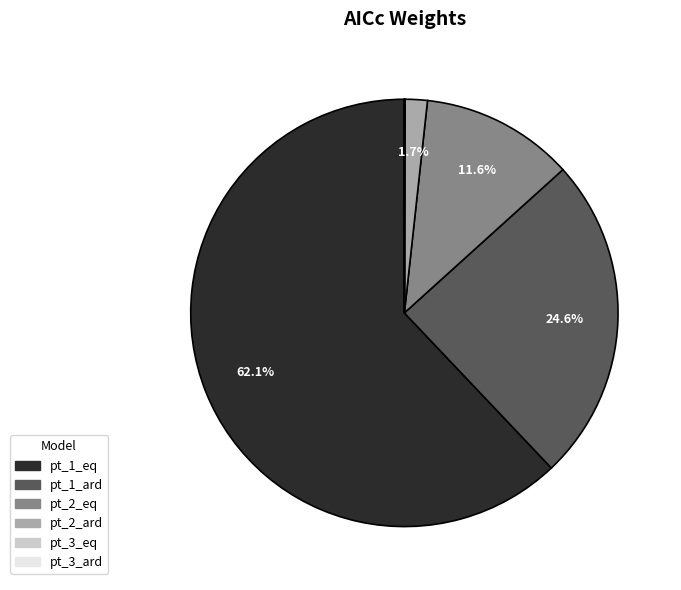

How much of the chart is everything except pt_2_ard?

98.3%